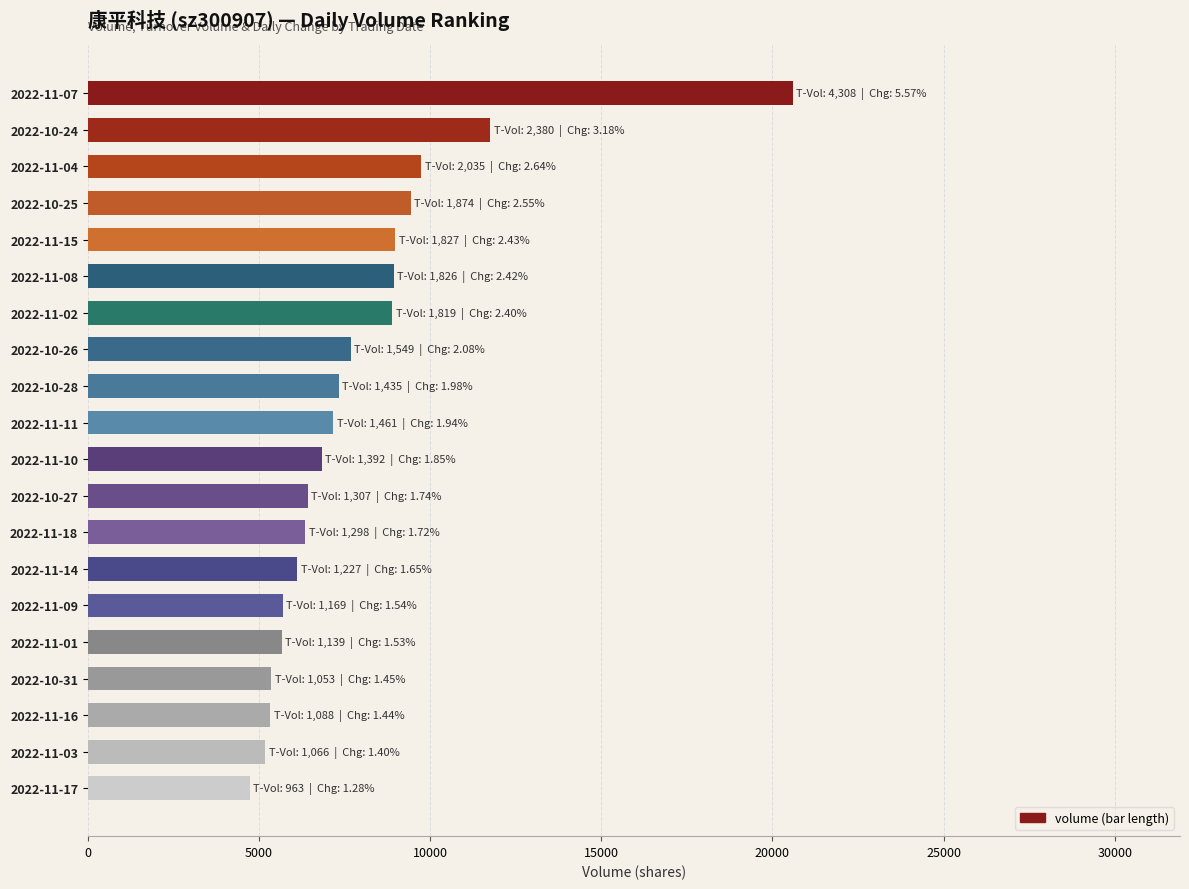

The value at 2022-10-28 is 7329. True or false?

True